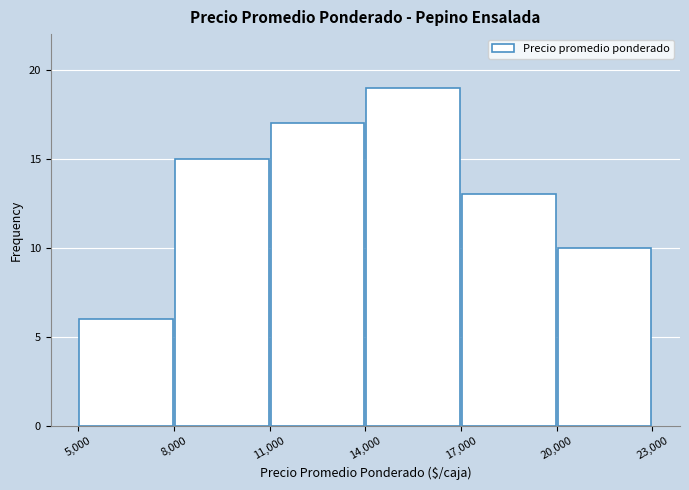

Over which range of the x-axis is the bar tallest?

14,000 to 17,000